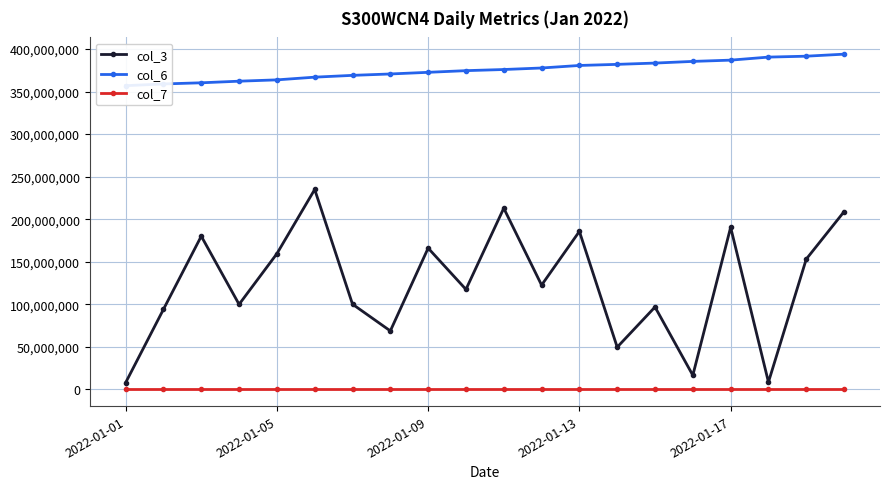

What are all the series names shown in the legend?

col_3, col_6, col_7